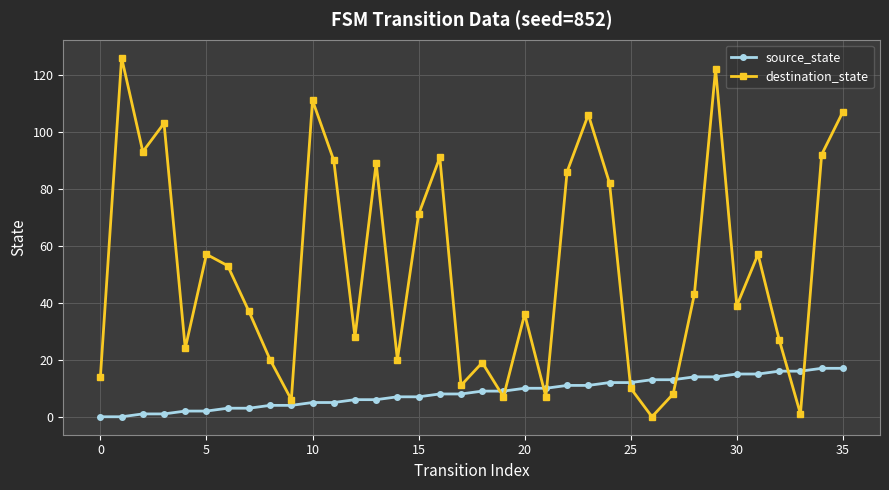

In destination_state, how many points are higher than both neighbors (excluding endpoints)?

11